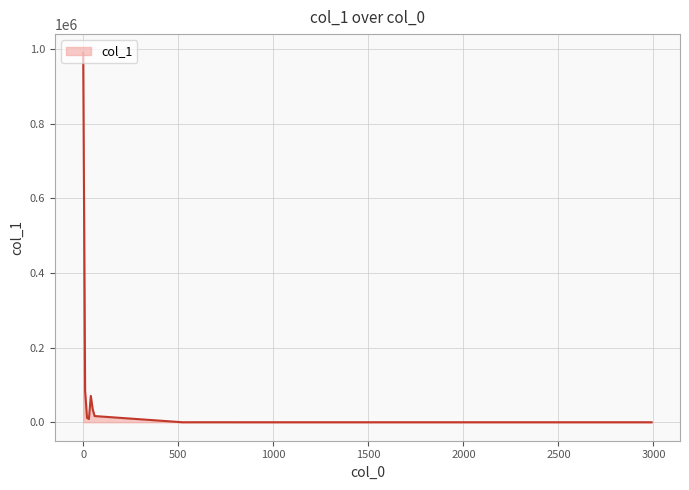

What is the difference between the maximum and minimum values?

989963